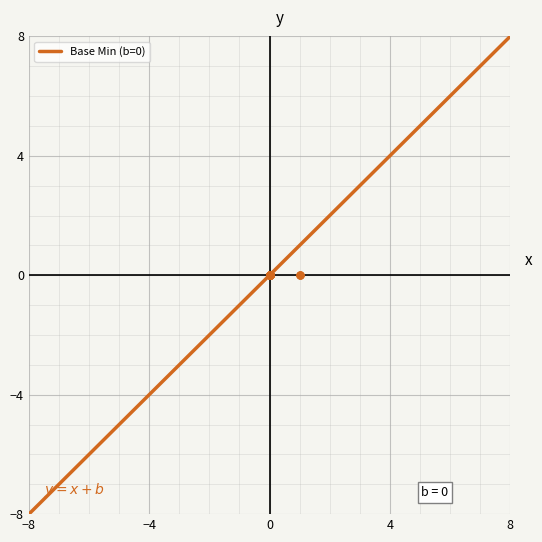

Which has a higher value, −8 or 8?

8